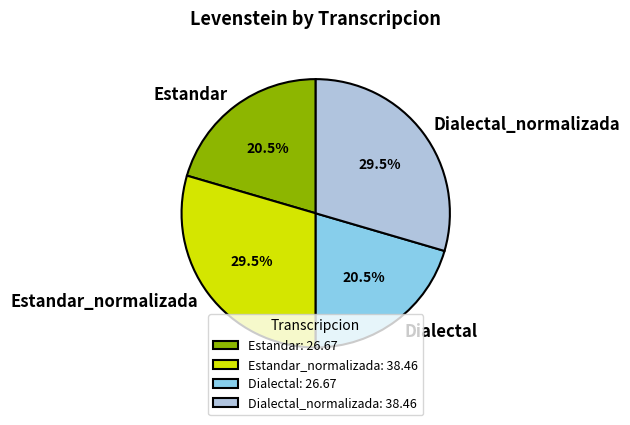

To the nearest percent, what is the difference between the largest and smallest slice percentages?

9%